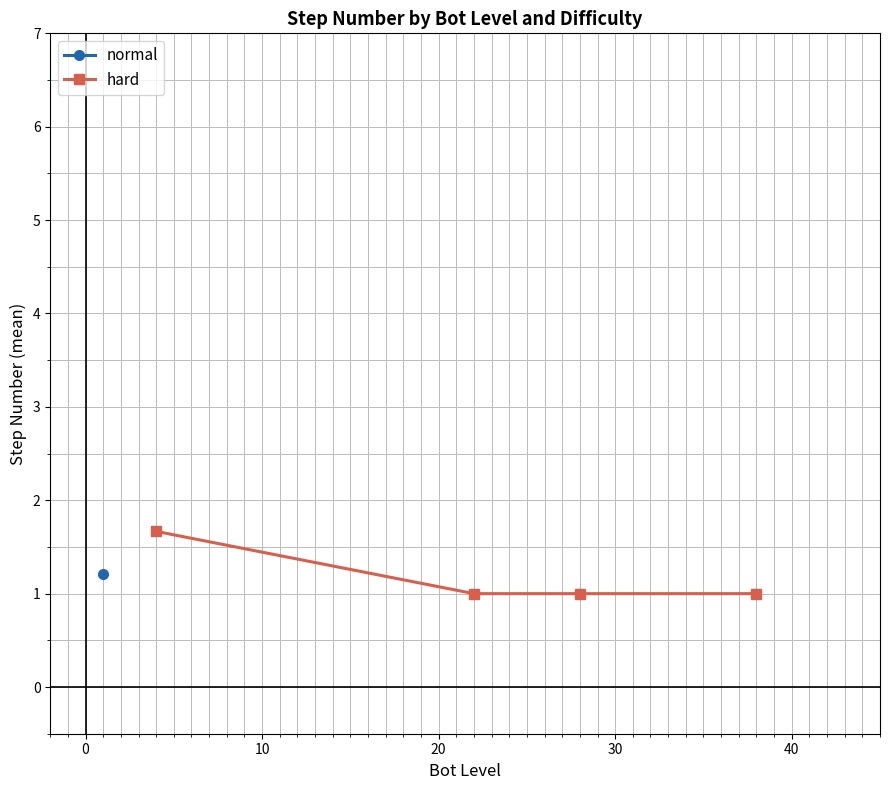

What is the minimum value for hard?

1.0